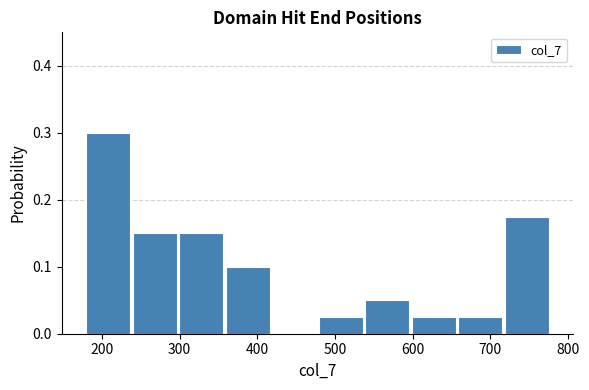

What is the height of the bar covering 240 to 300 on the x-axis? Neither the bar edges nor the heights are printed on the chart, so give them approximately, as read against the axes.

0.15